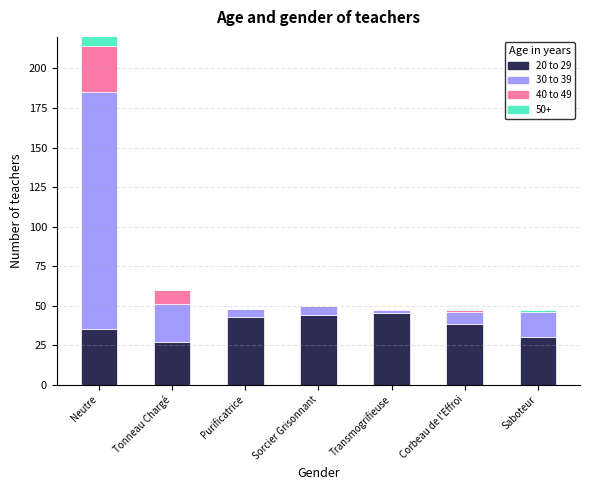

What is the difference between the maximum and second lowest values in the 30 to 39 series?

145